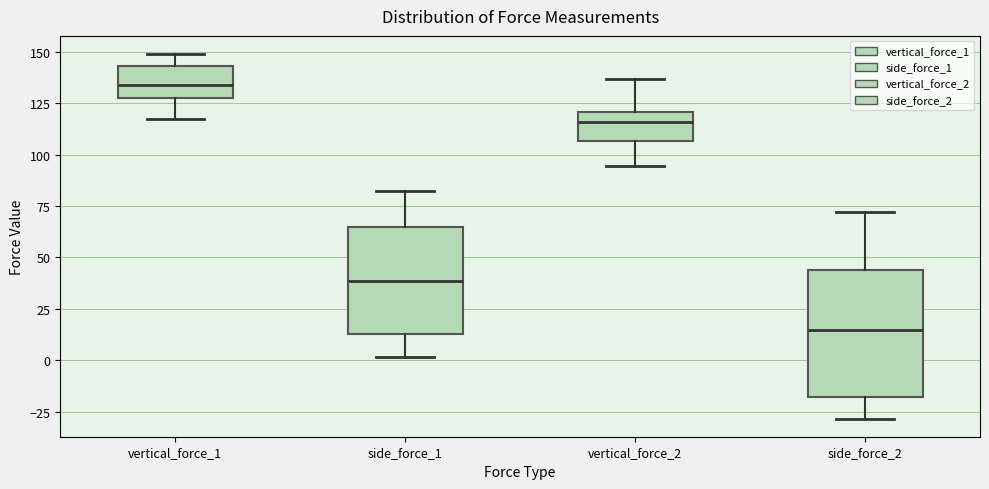

Where is the lower edge of the box for vertical_force_1 on the y-axis? The values are not printed on the chart, so give them approximately, as read against the axis.

125